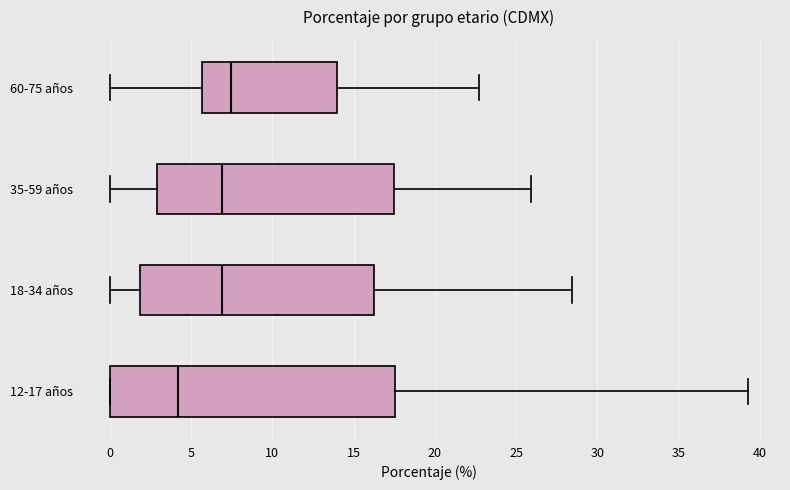

Where is the right edge of the box for 12-17 años on the x-axis? The values are not printed on the chart, so give them approximately, as read against the axis.

17.5